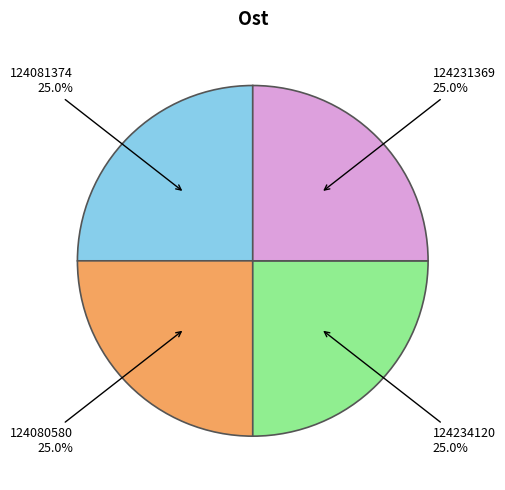

Is there any slice that represents more than half of the pie?

No